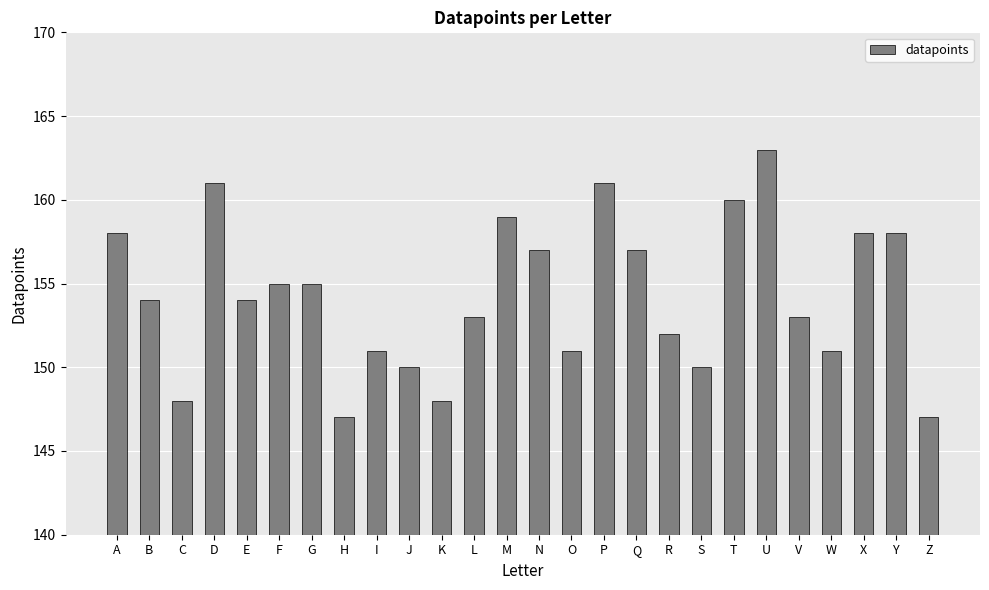

Read the value at U.

163